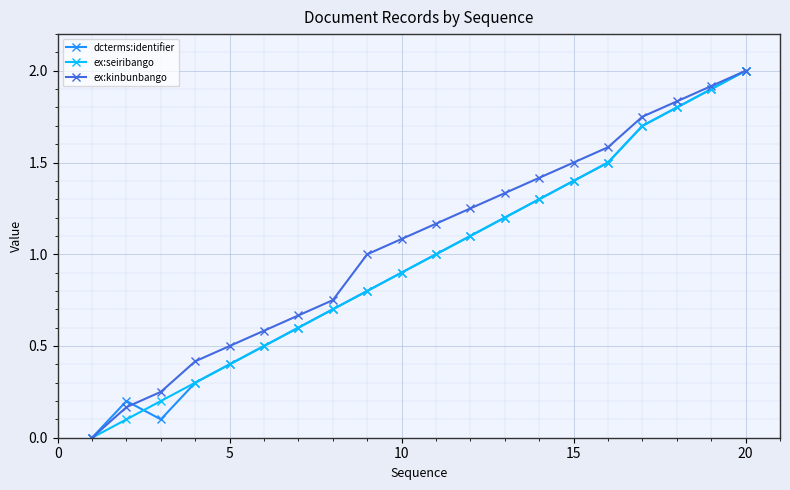

What is the sum of all dcterms:identifier values?

19.4